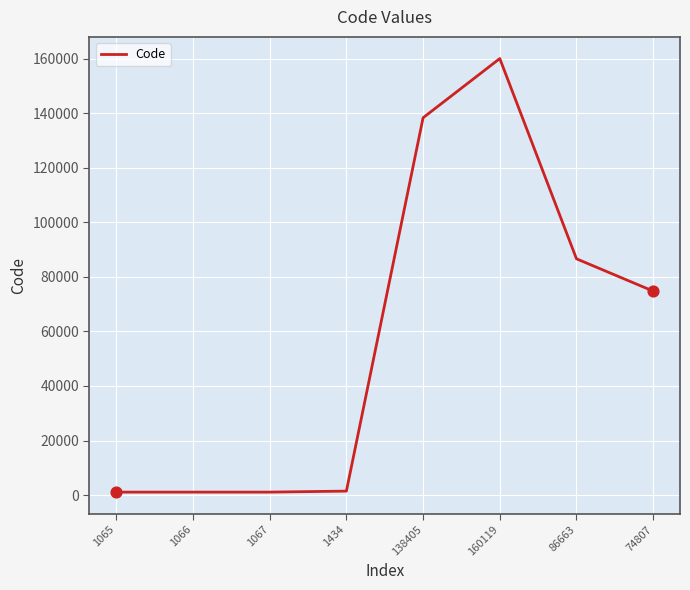

Between 1065 and 138405, which is larger?

138405